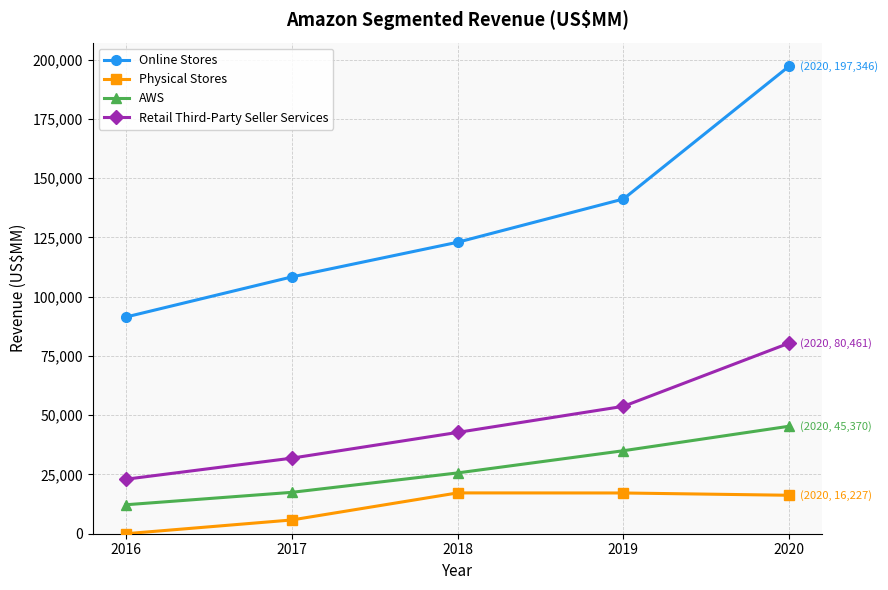

How many values in Physical Stores are above zero?

4